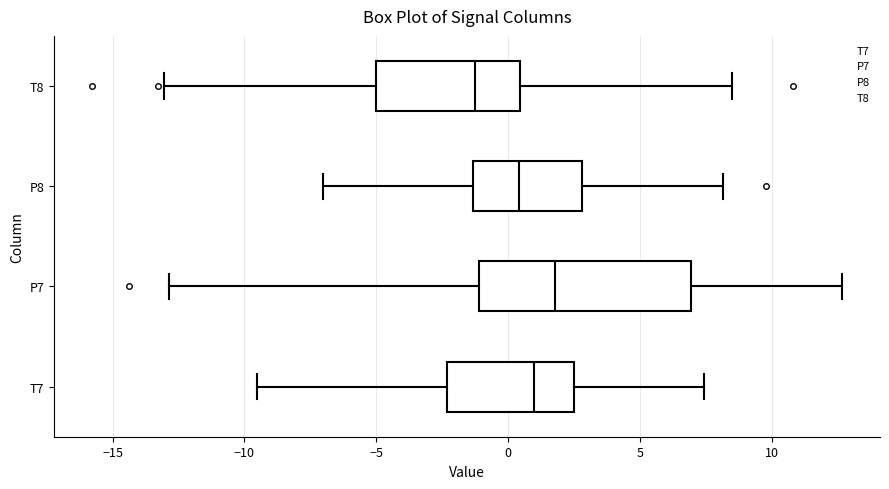

Which box is the widest, from its left edge to its right edge?

P7